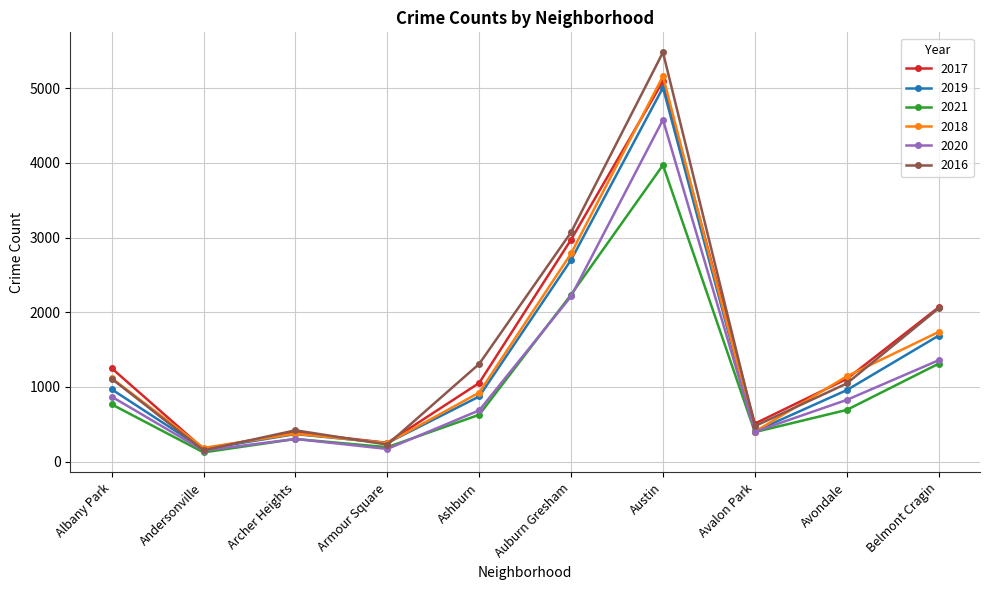

Which series has the largest range (max minus min)?

2016